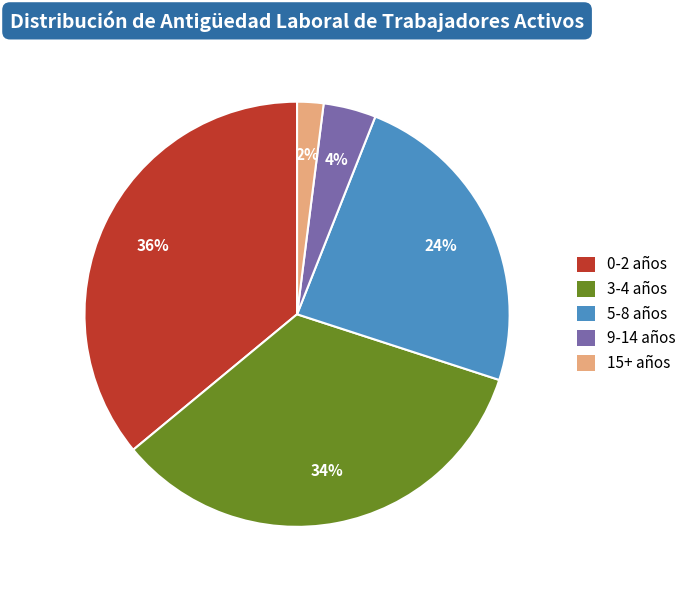

To the nearest percent, what percentage of the pie is 15+ años?

2%